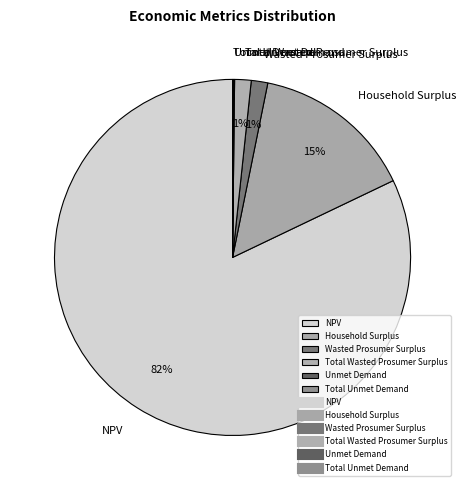

Which category has the biggest portion of the pie?

NPV